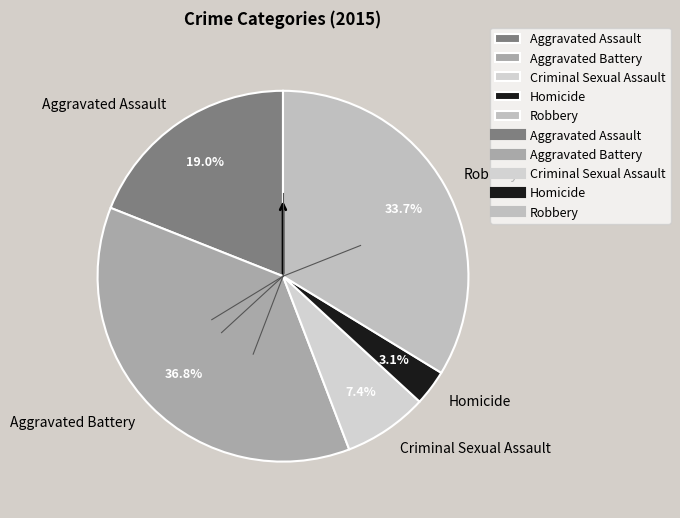

Which has a higher value, Aggravated Assault or Robbery?

Robbery